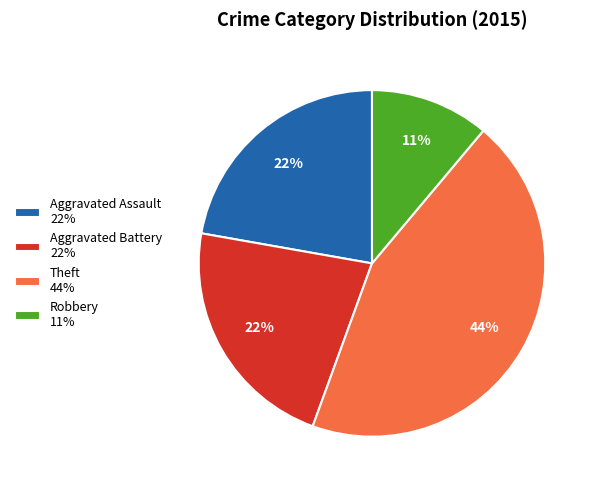

Is the sum of Theft 44% and Aggravated Battery 22% greater than half?

Yes